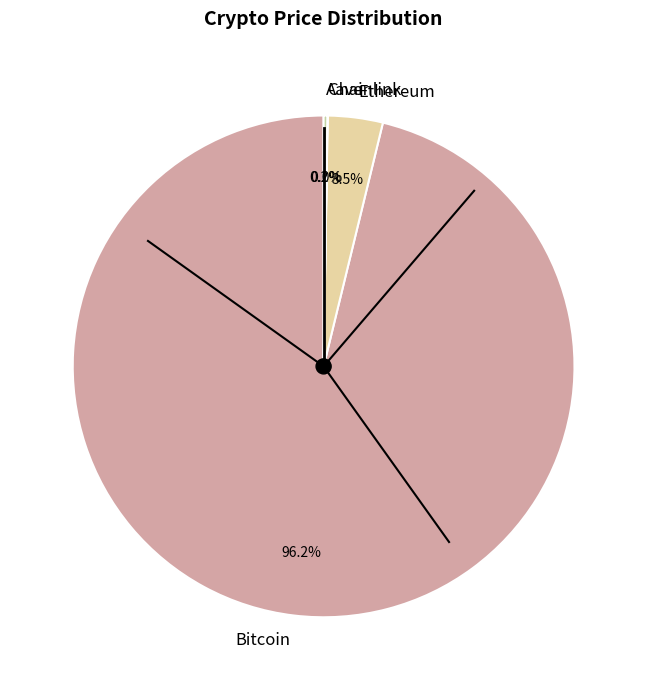

Is there any slice that represents more than half of the pie?

Yes